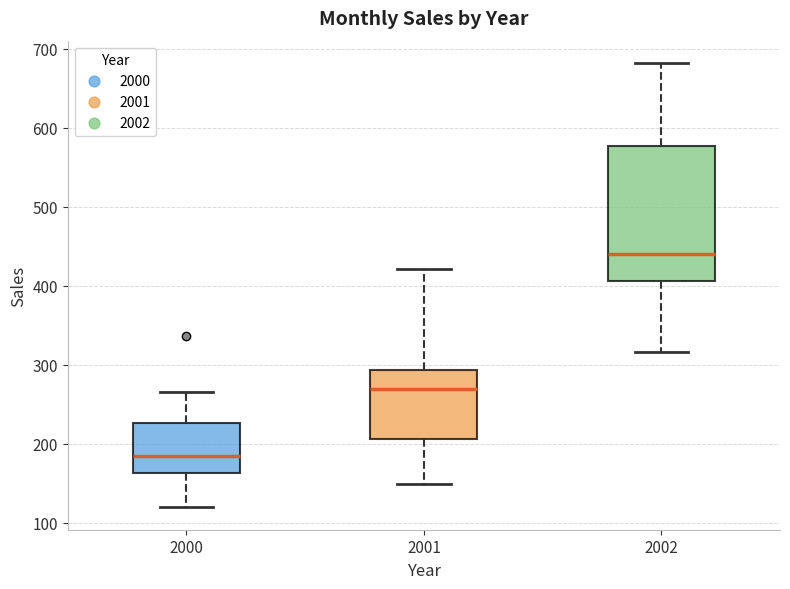

Reading left to right, transcribe this box plot: for each box, give where its median line is, the range the box spans, and where its two whiskers end, as read against the y-axis. The values are not printed on the chart, so give them approximately, as read against the axis.

2000: median 180, box 160 to 230, whiskers 120 to 270
2001: median 270, box 210 to 290, whiskers 150 to 420
2002: median 440, box 410 to 580, whiskers 320 to 680